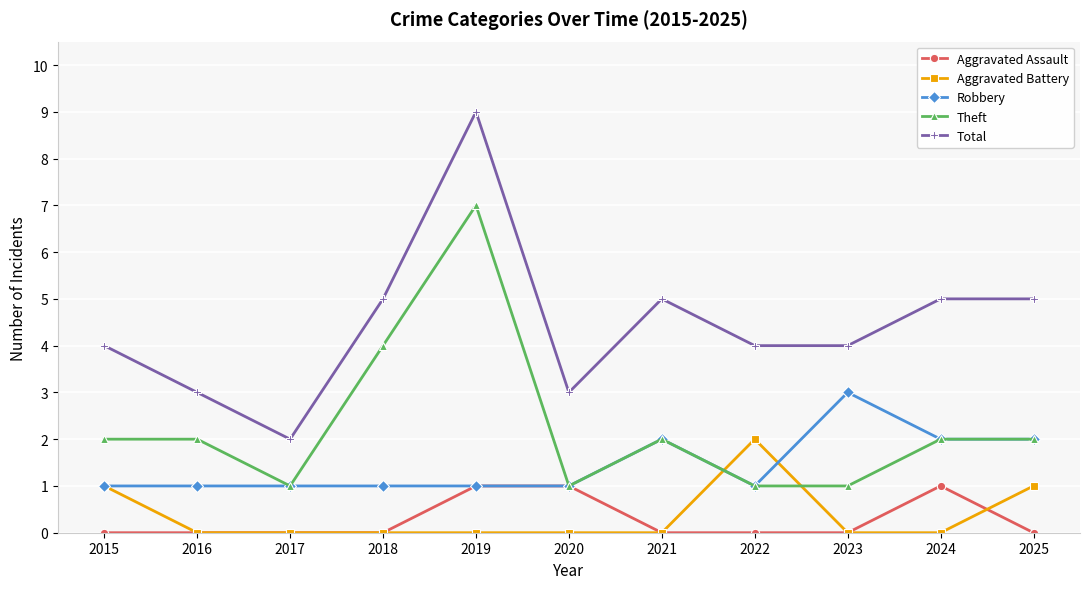

What is the total value across all series at 2025?

10